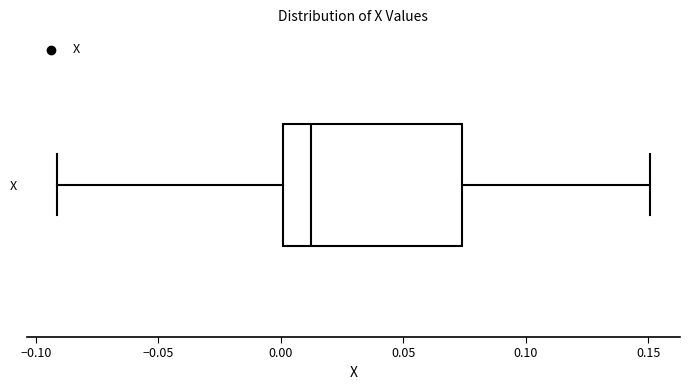

Transcribe this box plot: give where the median line is, the range the box spans, and where the two whiskers end, as read against the x-axis. The values are not printed on the chart, so give them approximately, as read against the axis.

median 0.010, box 0.000 to 0.075, whiskers -0.090 to 0.150